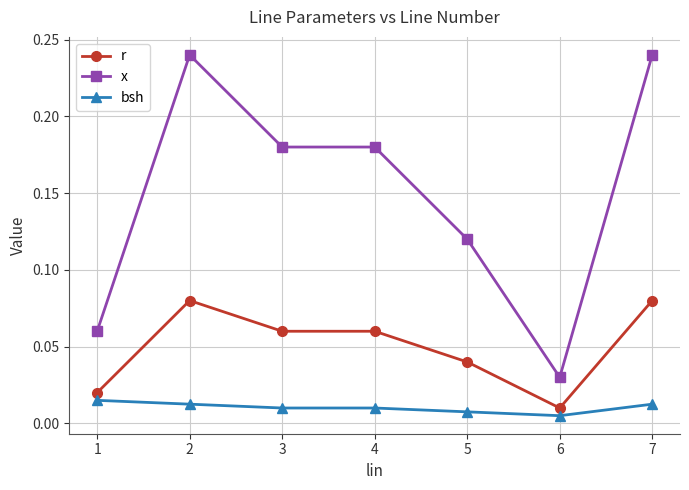

Is it true that r equals 0.0 at 7?

False